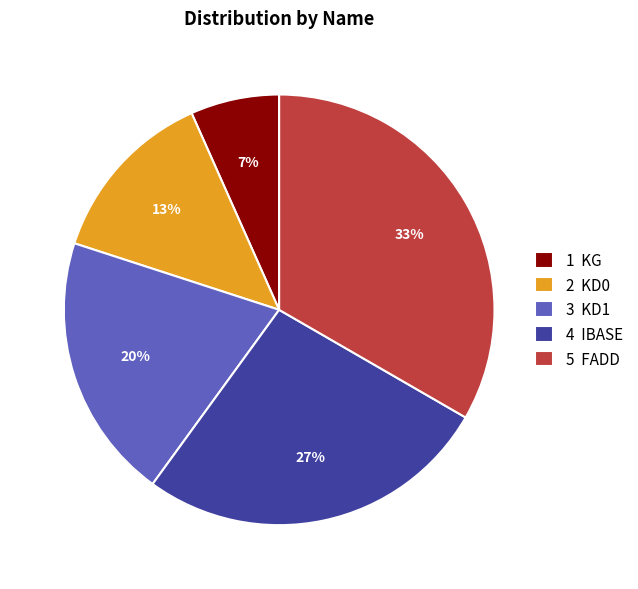

What percentage is the 2 KD0 slice, to the nearest percent?

13%